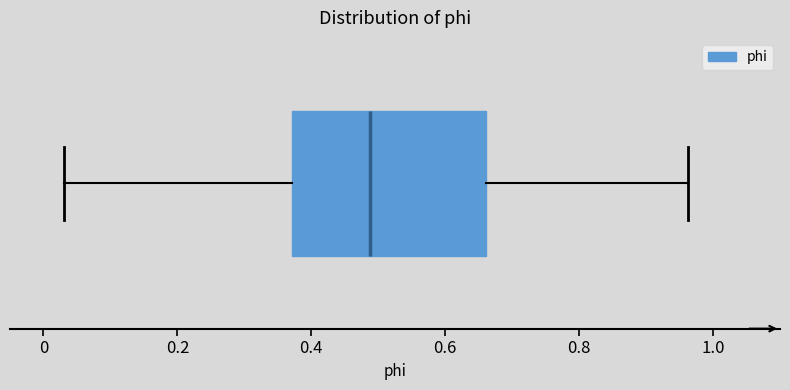

Transcribe this box plot: give where the median line is, the range the box spans, and where the two whiskers end, as read against the x-axis. The values are not printed on the chart, so give them approximately, as read against the axis.

median 0.48, box 0.38 to 0.66, whiskers 0.04 to 0.96